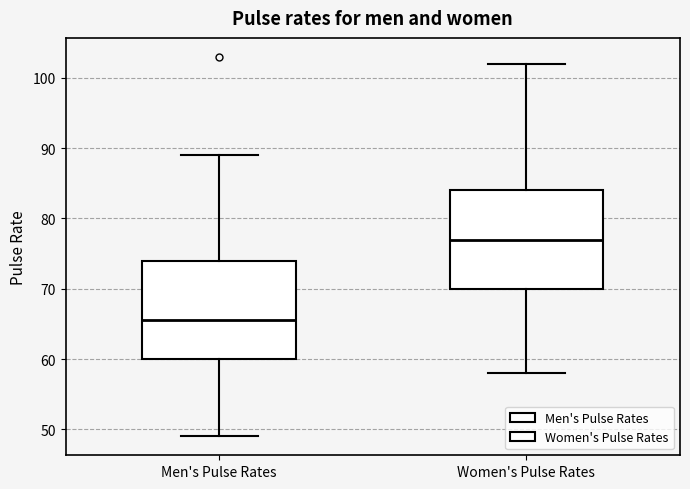

Where is the upper edge of the box for Men's Pulse Rates on the y-axis? The values are not printed on the chart, so give them approximately, as read against the axis.

74